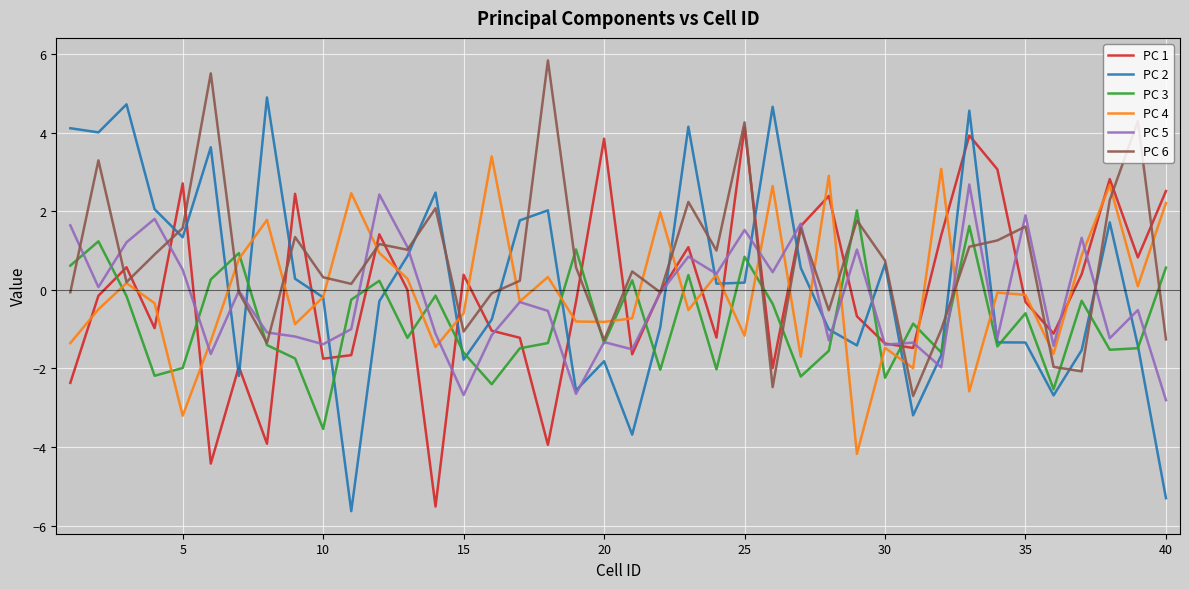

True or false: PC 1 and PC 2 cross at least once.

True